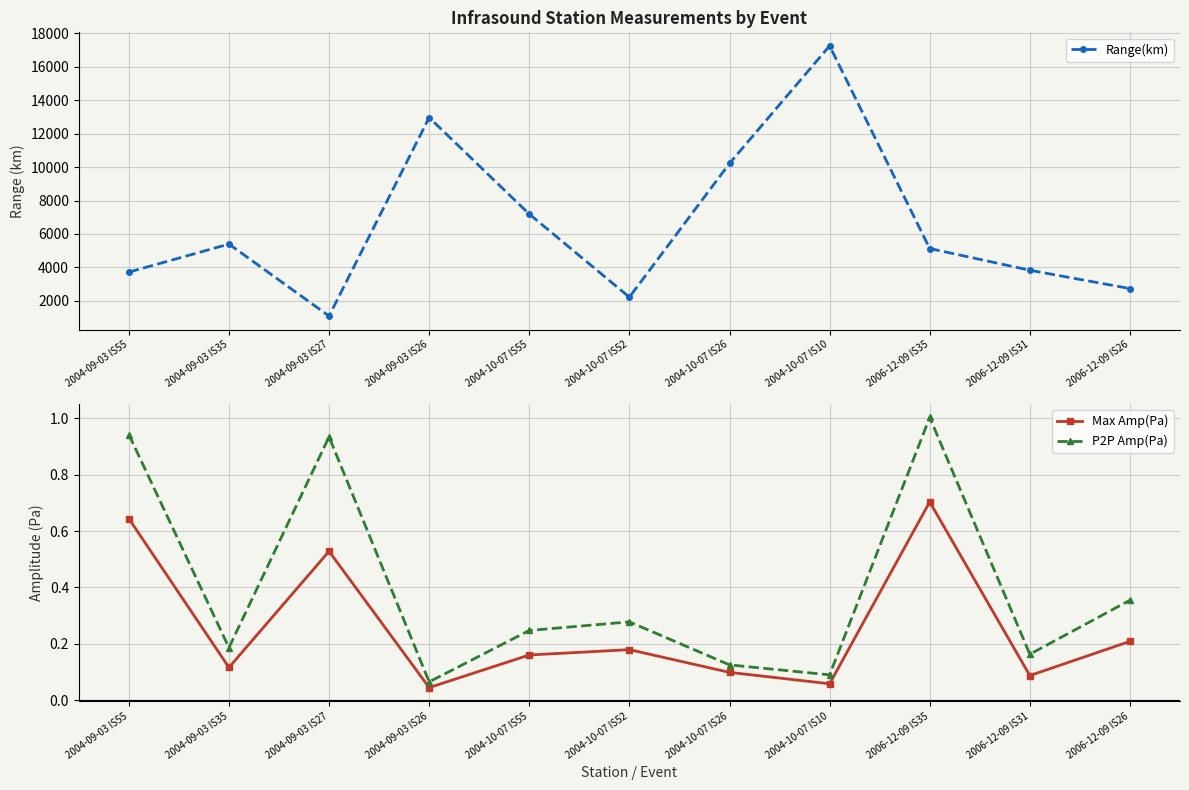

True or false: Max Amp(Pa) has more than 1 interior local peaks.

True